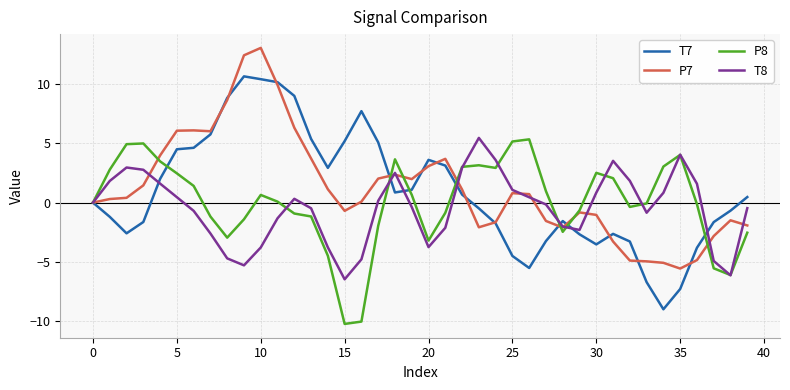

List the series in order of their overall mean, highest first.

P7, T7, P8, T8